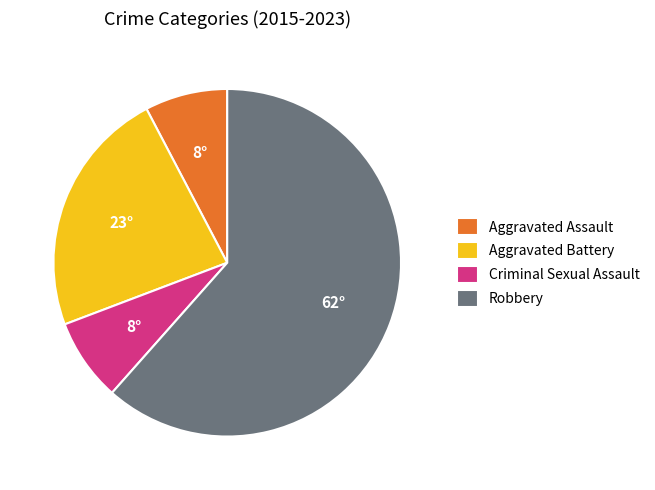

The Criminal Sexual Assault slice represents 1% of the pie. True or false?

False